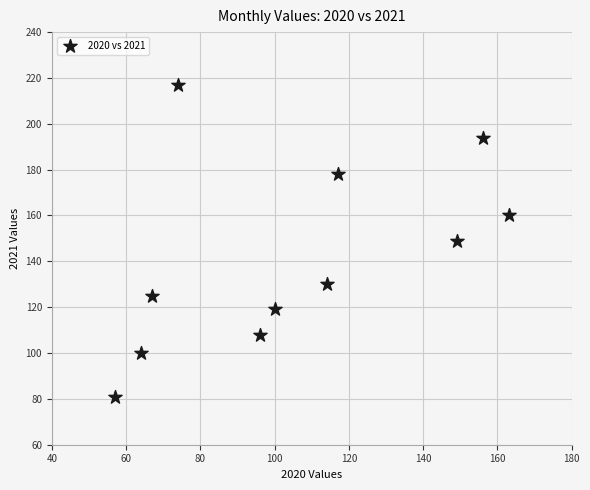

What is the average Y value?

142